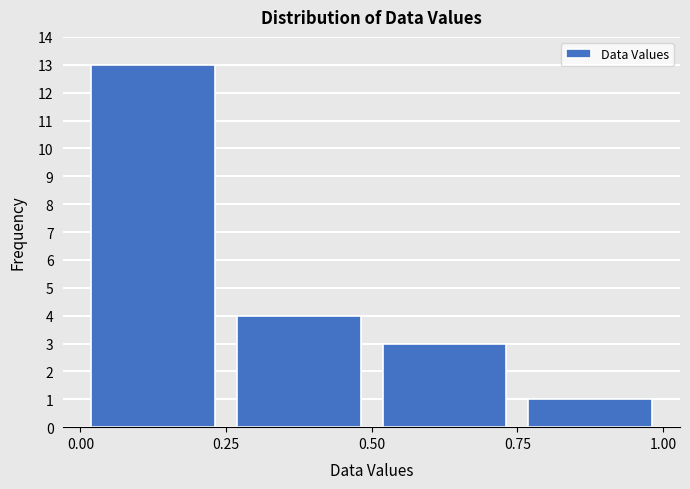

Which range on the x-axis has the tallest bar?

0.00 to 0.25